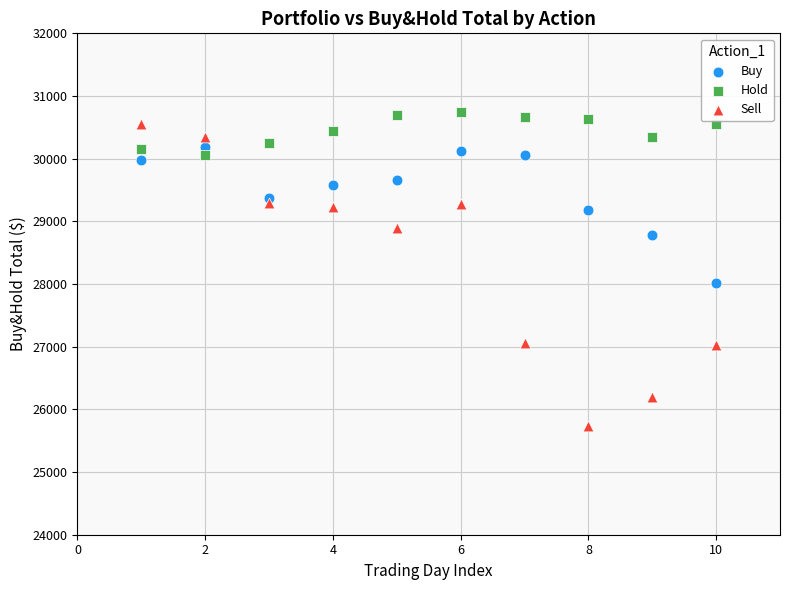

In the Sell series, what Y value is closest to 28145?

28887.8